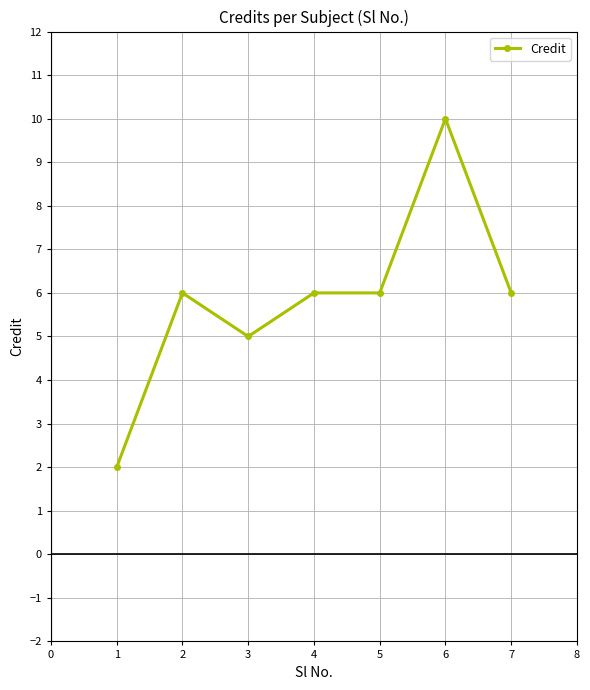

True or false: there are more than 1 points higher than both neighbors.

True